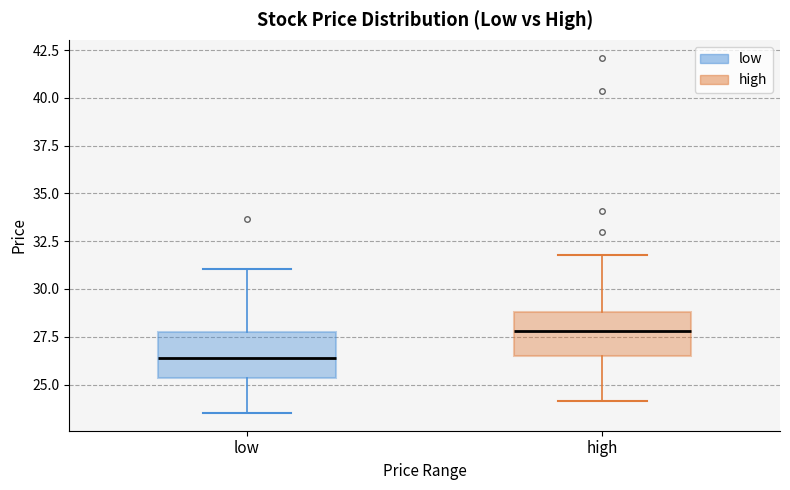

Which box has the highest median line?

high